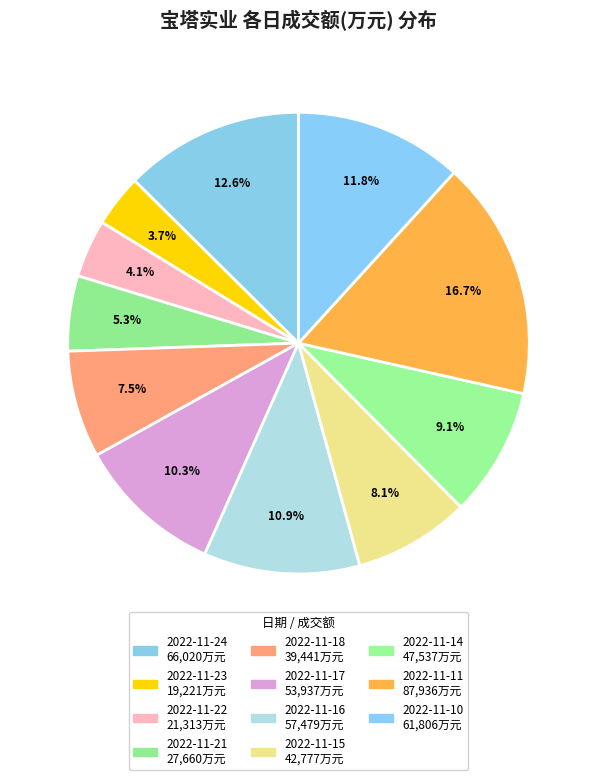

What percentage is NOT represented by 2022-11-17?

89.7%